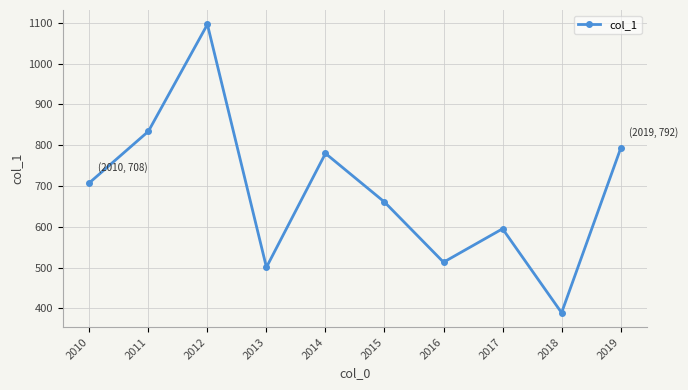

Reading left to right, list all the values displayed in this chart.

2010=707.8	2011=834.1	2012=1096.4	2013=500.7	2014=780.0	2015=660.8	2016=513.2	2017=595.1	2018=389.3	2019=792.1